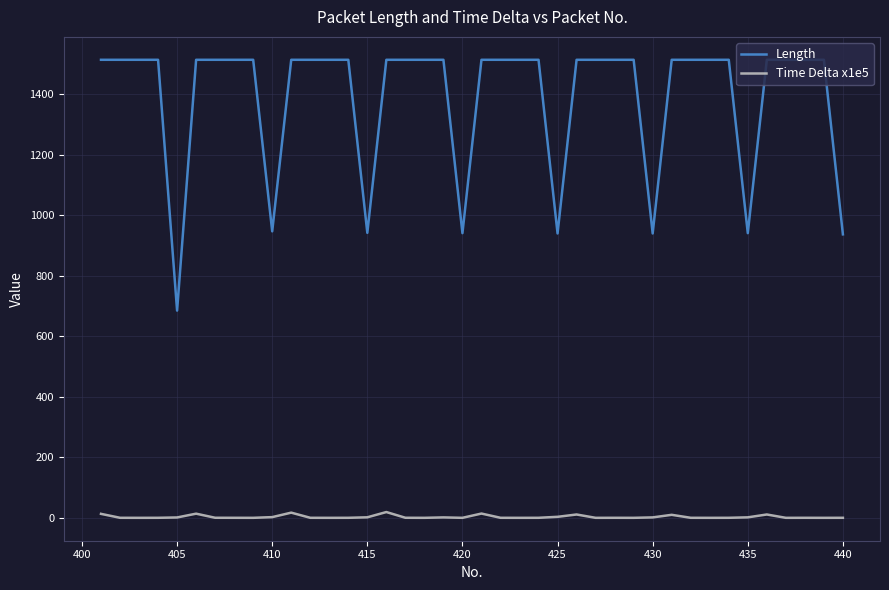

Which series has the largest total across all categories?

Length